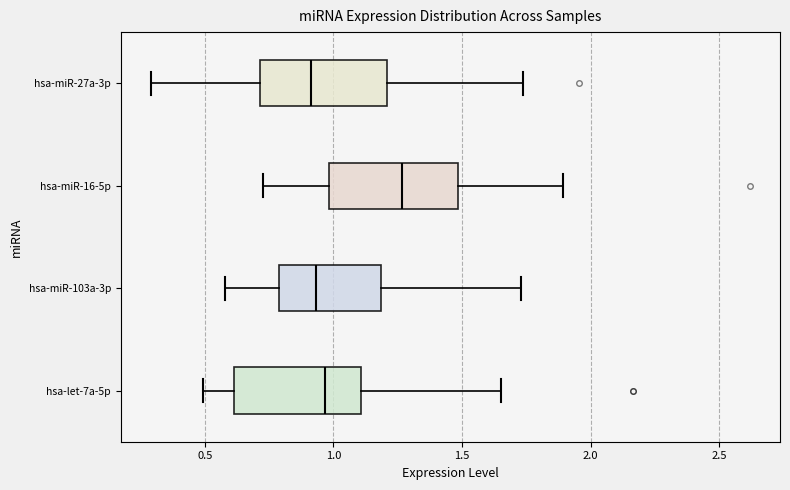

Reading bottom to top, read every box against the x-axis: the position of its median line, the range the box covers, and the ends of its whiskers. The values are not printed on the chart, so give them approximately, as read against the axis.

hsa-let-7a-5p: median 0.95, box 0.60 to 1.10, whiskers 0.50 to 1.65
hsa-miR-103a-3p: median 0.95, box 0.80 to 1.20, whiskers 0.60 to 1.75
hsa-miR-16-5p: median 1.25, box 1.00 to 1.50, whiskers 0.75 to 1.90
hsa-miR-27a-3p: median 0.90, box 0.70 to 1.20, whiskers 0.30 to 1.75